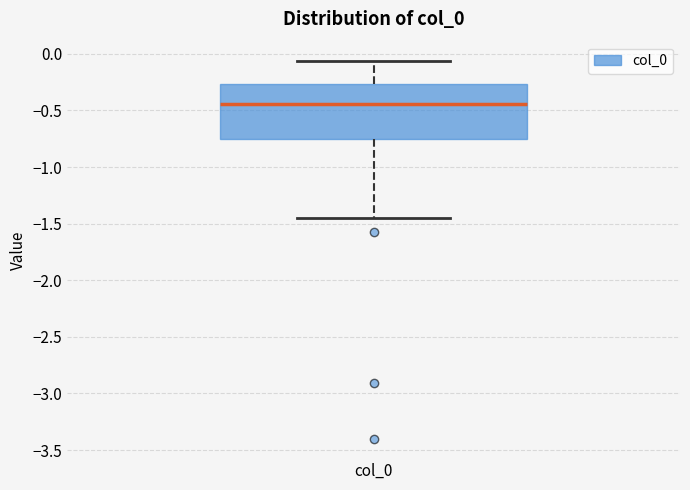

Transcribe this box plot: give where the median line is, the range the box spans, and where the two whiskers end, as read against the y-axis. The values are not printed on the chart, so give them approximately, as read against the axis.

median -0.45, box -0.75 to -0.25, whiskers -1.45 to -0.05